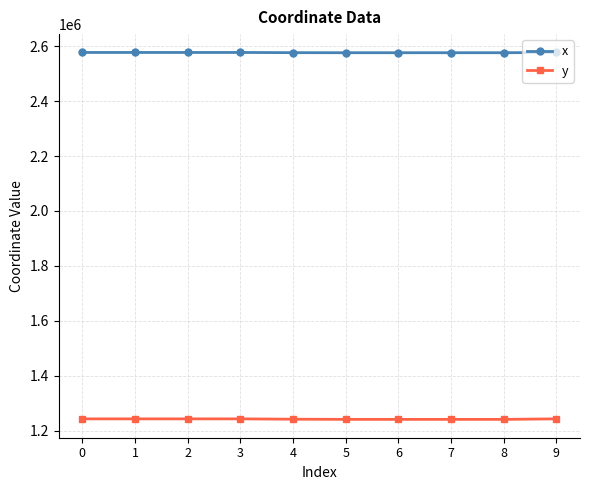

How many lines are shown in the chart?

2